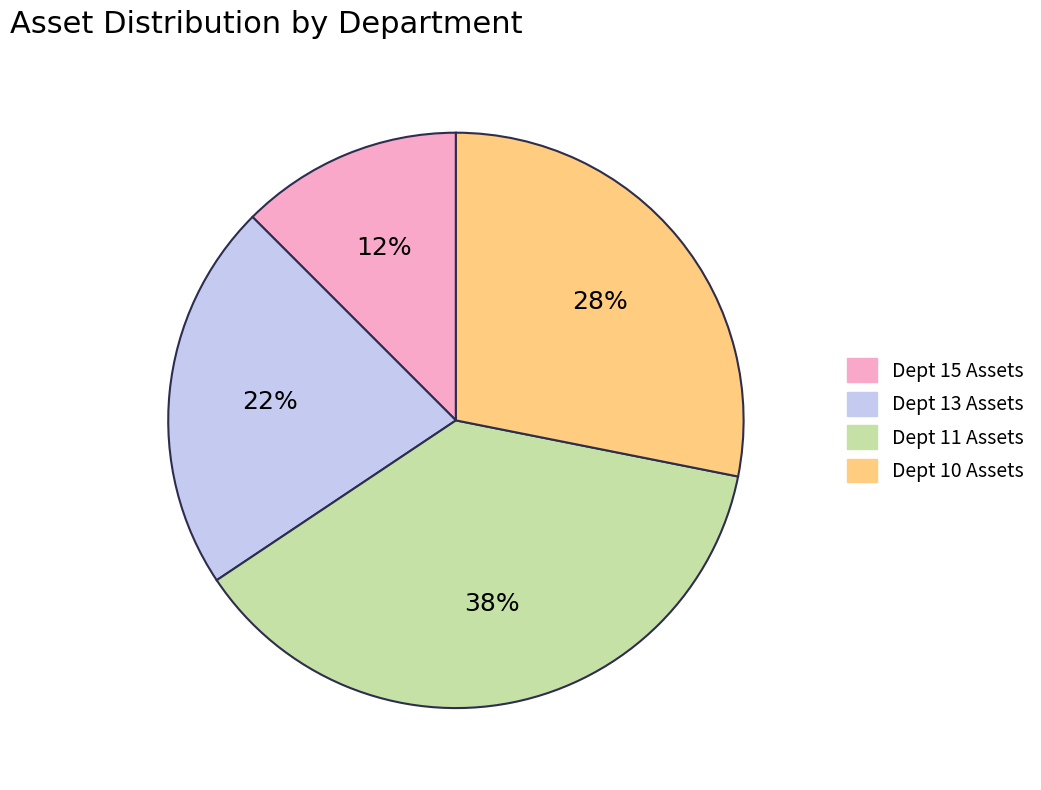

Is there any slice that represents more than half of the pie?

No